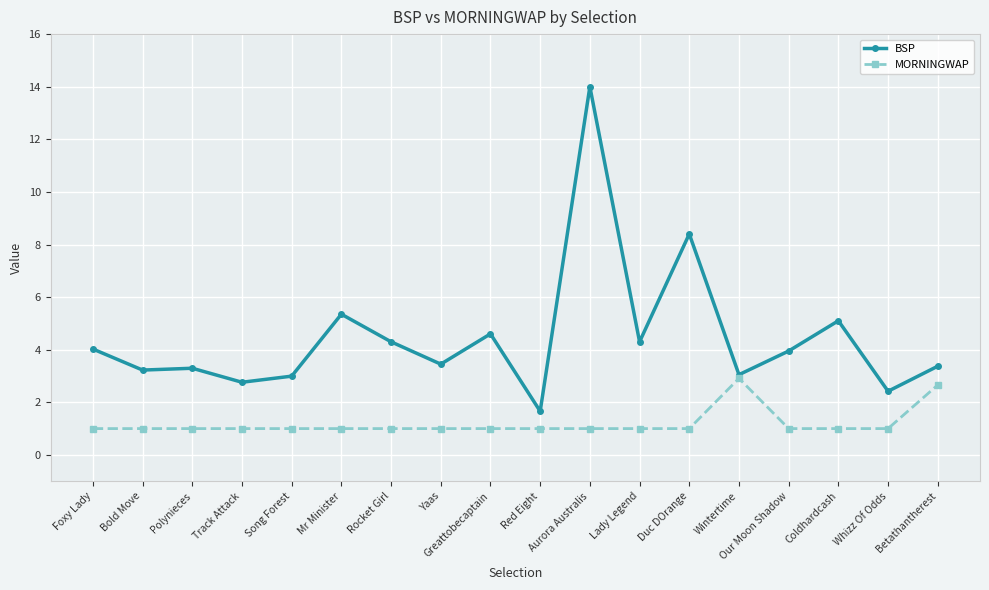

True or false: BSP and MORNINGWAP cross at least once.

False